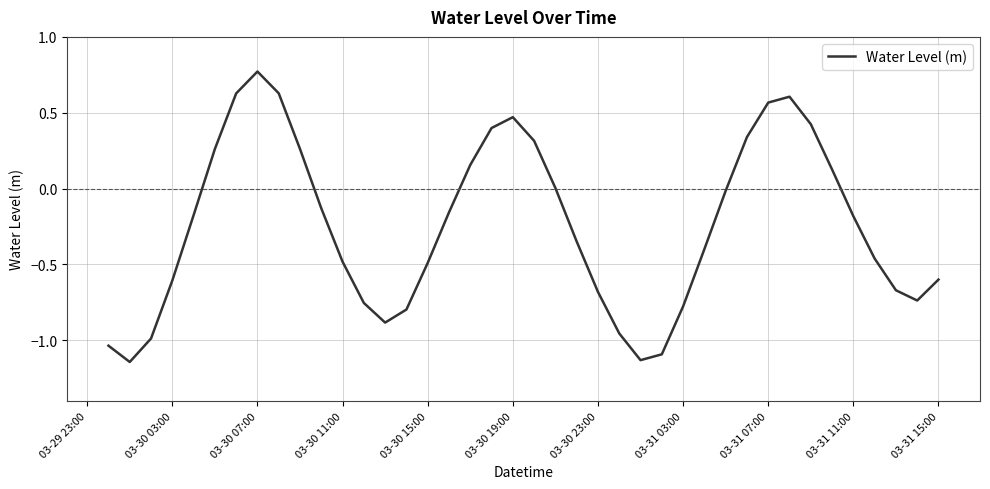

What is the difference between the maximum and minimum values?

1.9